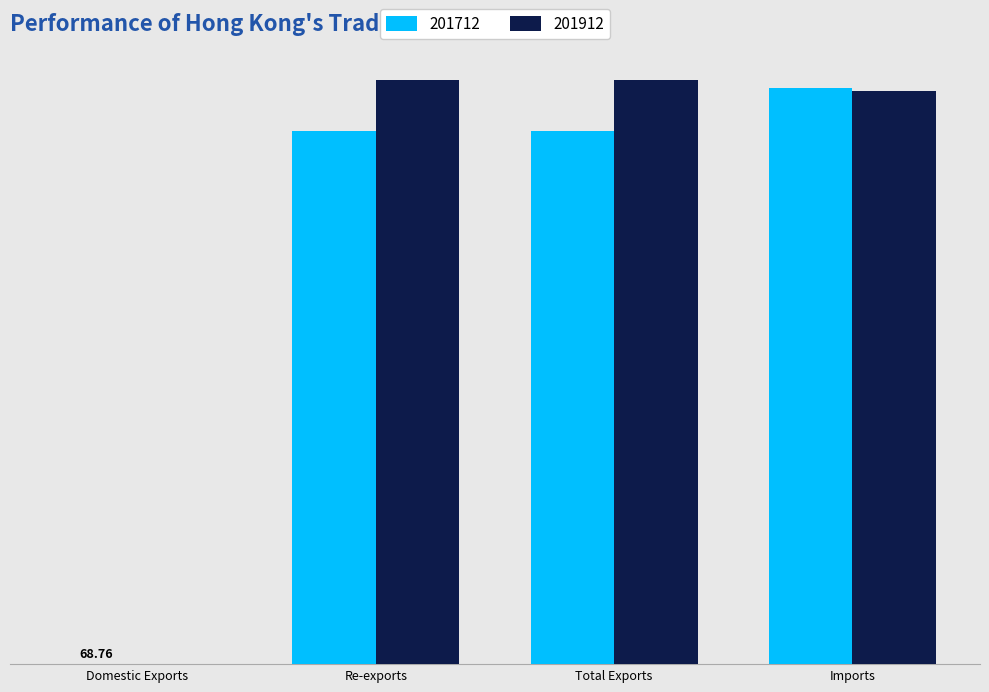

Between Re-exports and Total Exports, which is larger?

Total Exports